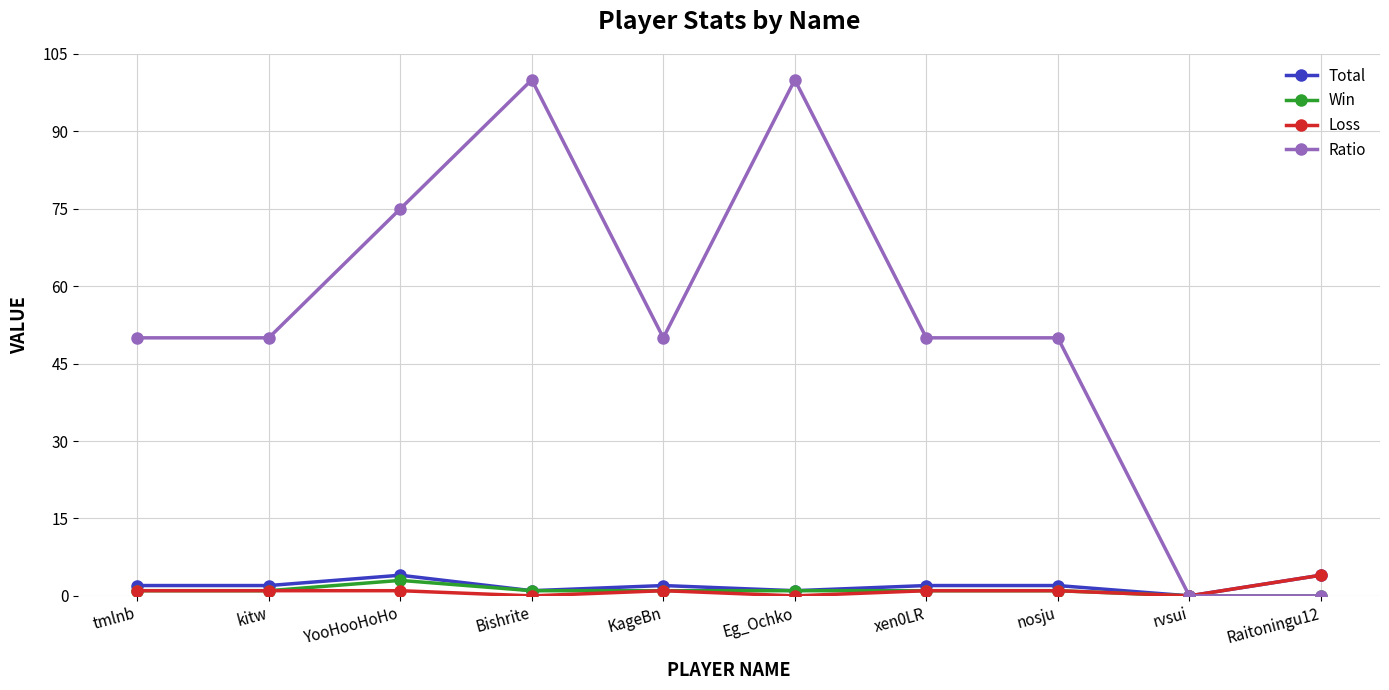

Reading left to right, what are all the values shown in this chart?

Total: 2	2	4	1	2	1	2	2	0	4
Win: 1	1	3	1	1	1	1	1	0	0
Loss: 1	1	1	0	1	0	1	1	0	4
Ratio: 50	50	75	100	50	100	50	50	0	0